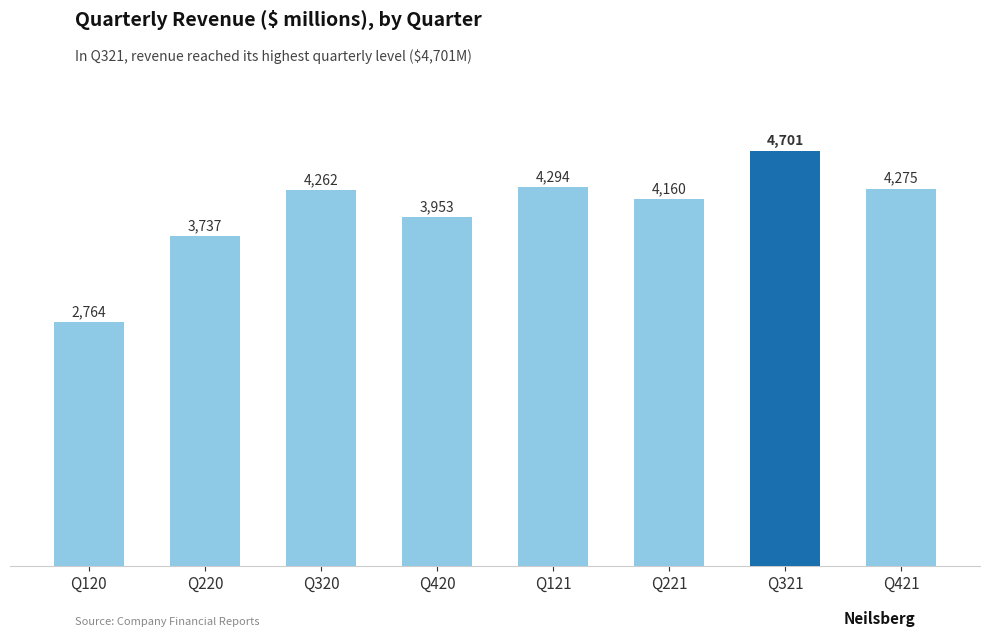

Where is the data nearest to the value 3732?

Q220